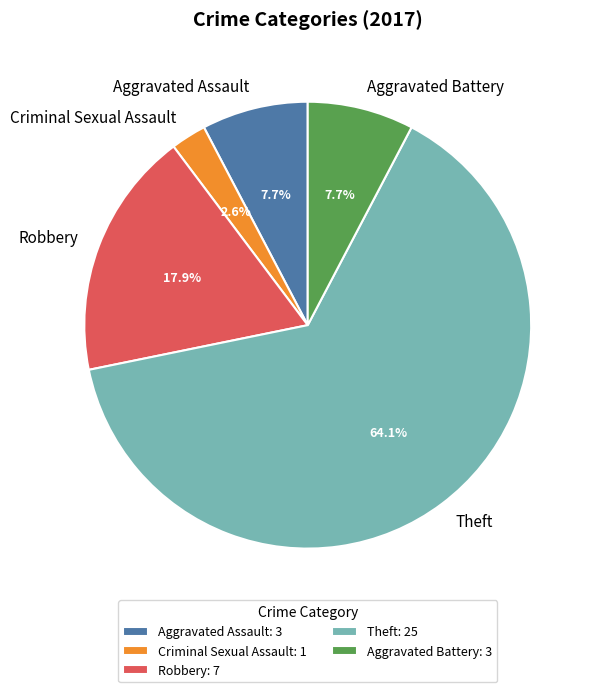

Combined, do Robbery and Aggravated Assault account for over 50%?

No